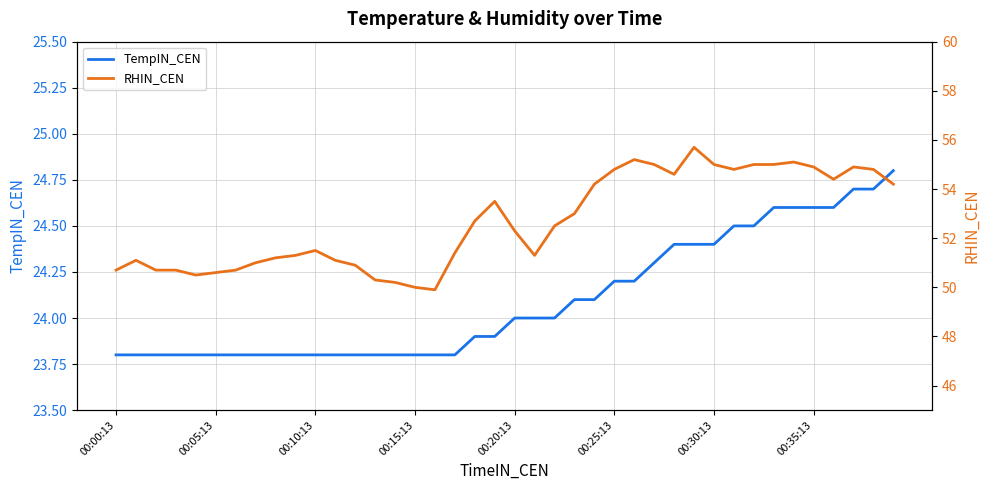

What is the value of the RHIN_CEN point at the 14th from the left?

50.3